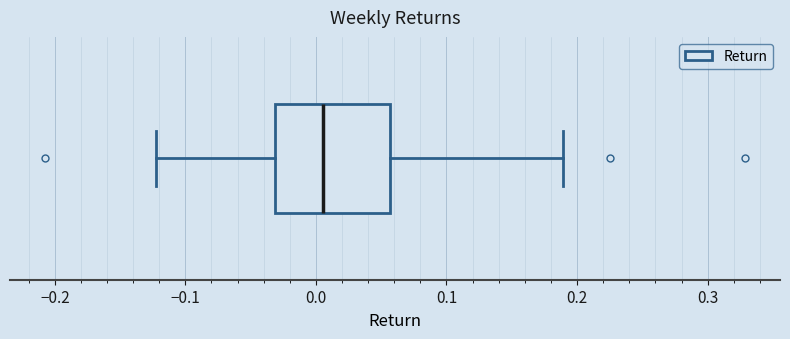

Read this box plot against the x-axis: the position of the median line, the range covered by the box, and the ends of both whiskers. The values are not printed on the chart, so give them approximately, as read against the axis.

median 0.01, box -0.03 to 0.06, whiskers -0.12 to 0.19